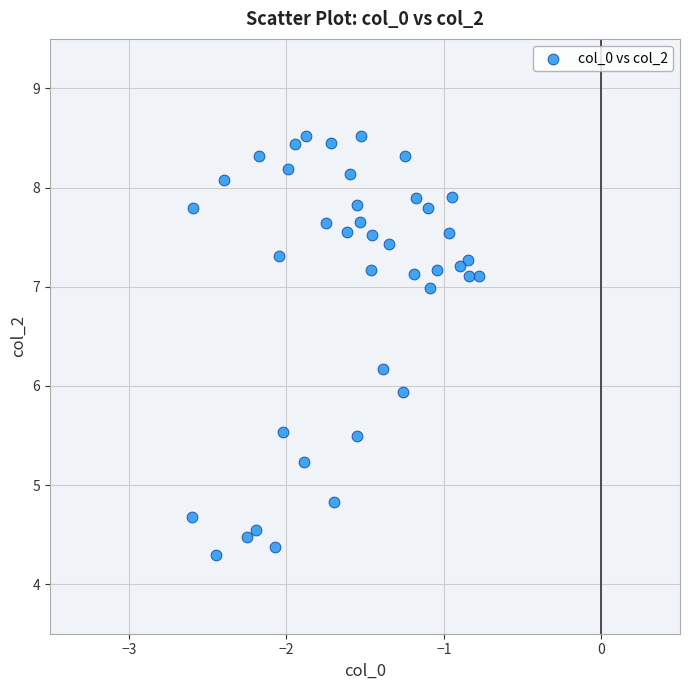

What Y value in the scatter plot is closest to 6?

5.9